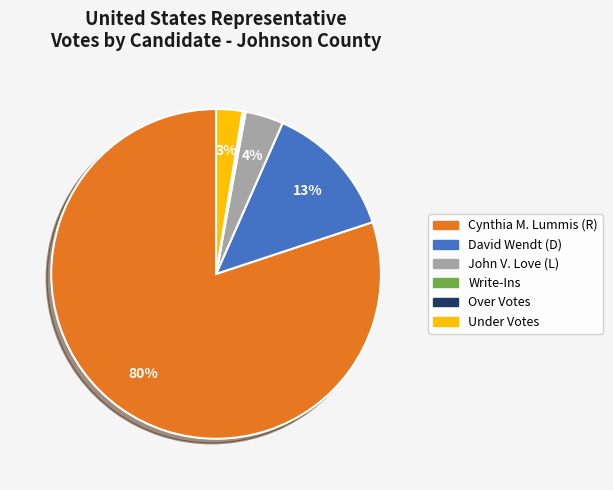

Is there any slice that represents more than half of the pie?

Yes